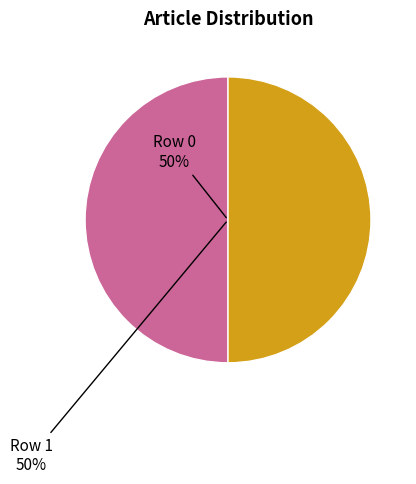

To the nearest percent, what is the average slice percentage?

50%